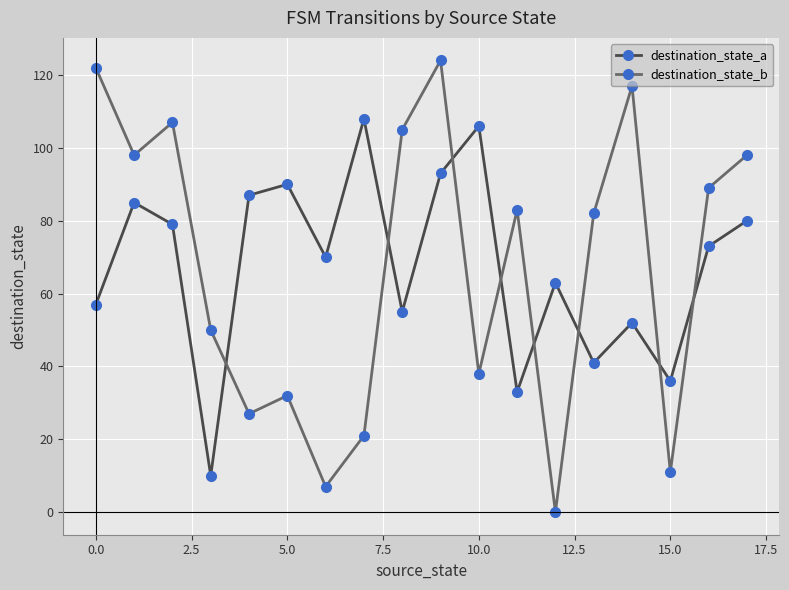

How many values in the destination_state_a series are below 73?

9